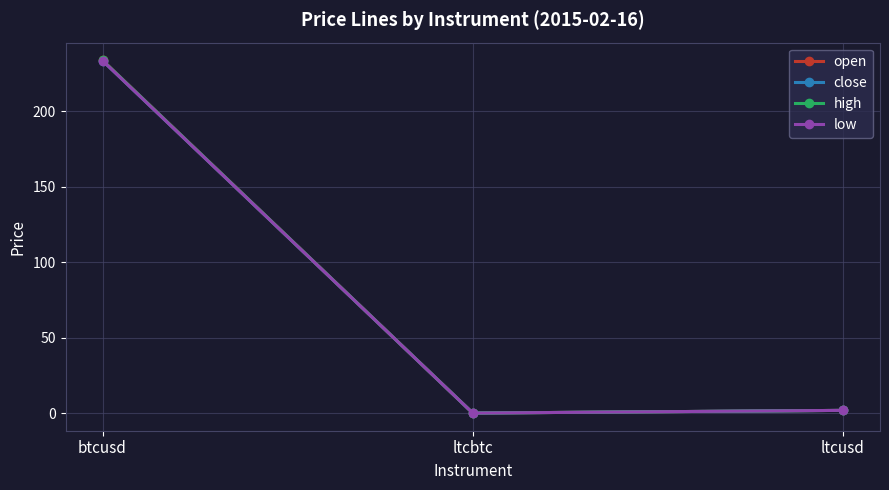

What is the highest value of the close series?

233.5